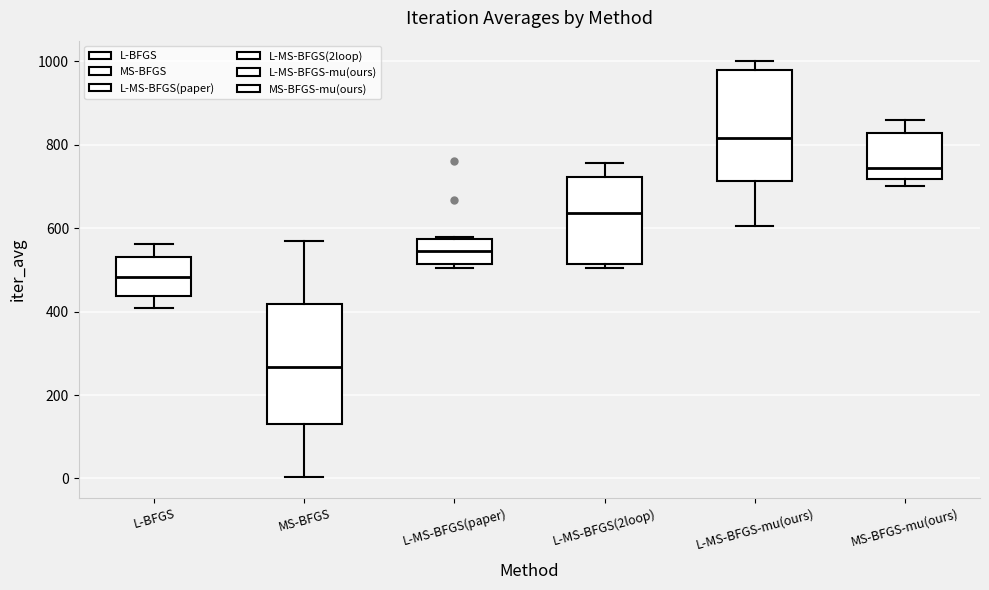

Comparing the boxes themselves (not the whiskers), which one is the tallest?

MS-BFGS